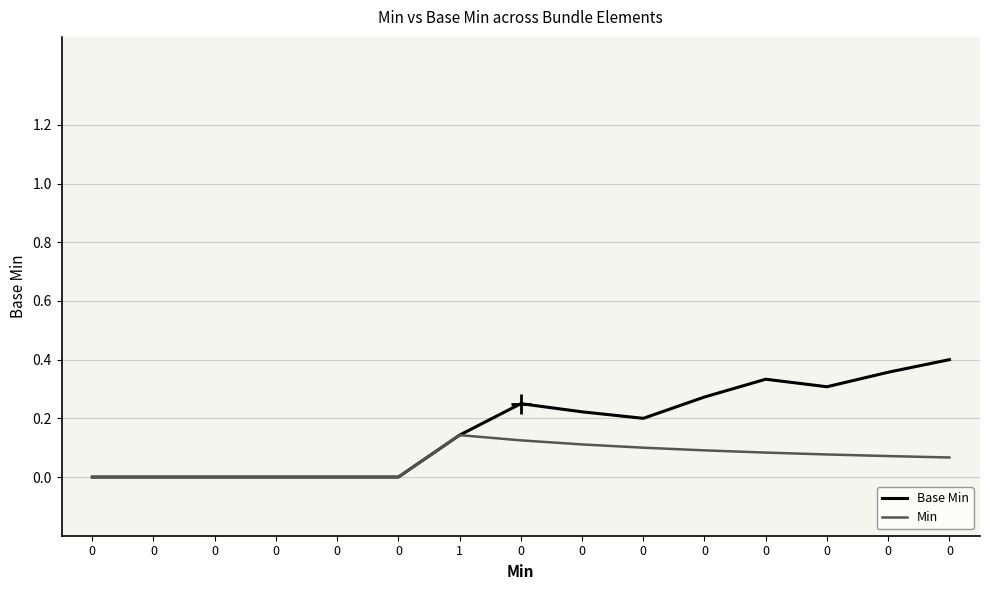

True or false: Min has a value of 0.0 at 0.

True